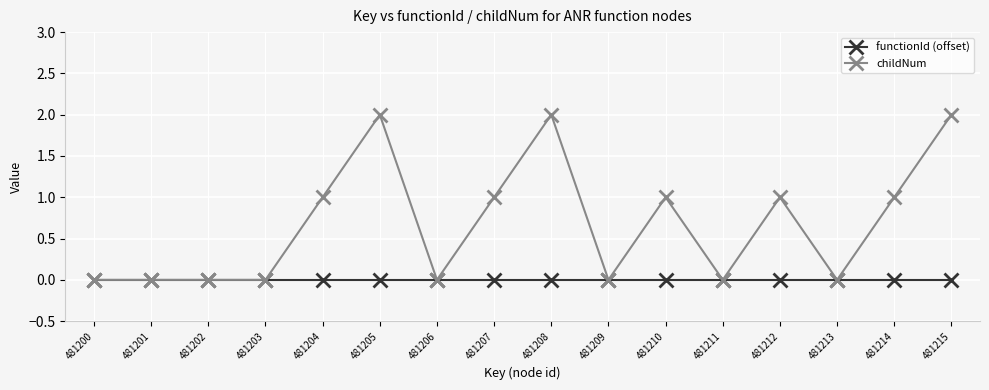

What is the difference between the maximum and minimum values in the childNum series?

2